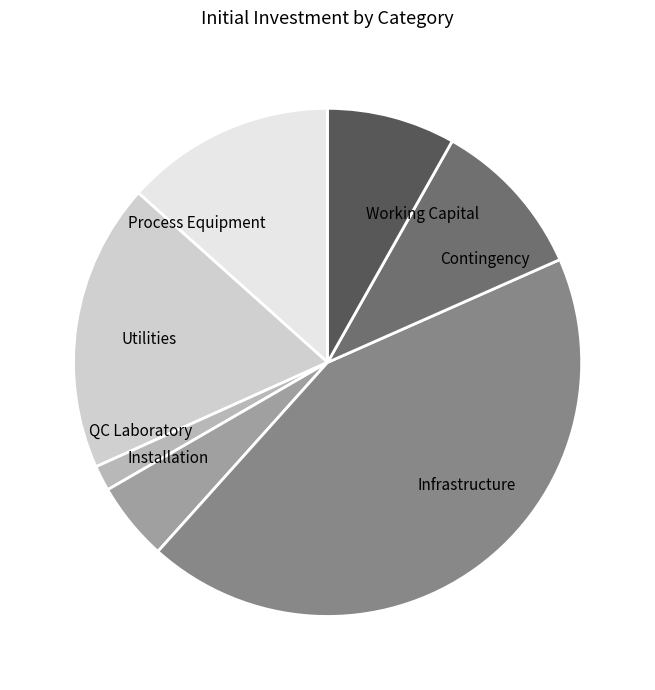

Rank the categories by value from lowest to highest.

QC Laboratory, Installation, Working Capital, Contingency, Process Equipment, Utilities, Infrastructure